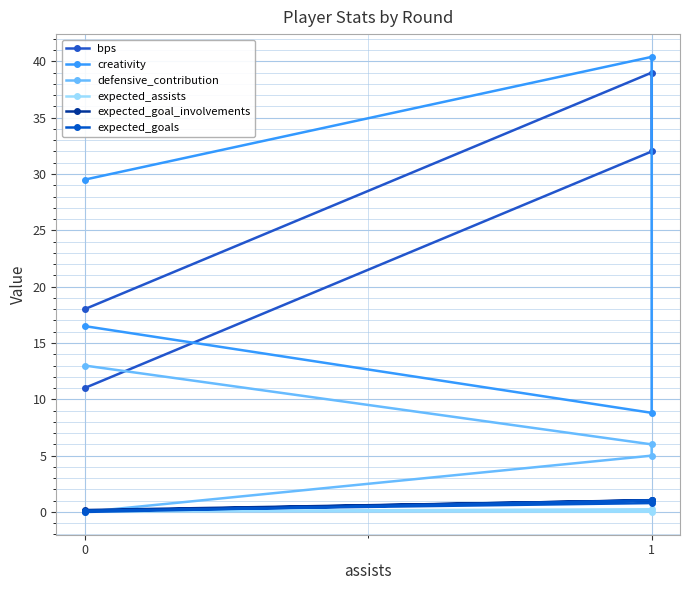

Reading right to left, list all the values displayed in this chart.

bps: 18.0	39.0	32.0	11.0
creativity: 29.5	40.4	8.8	16.5
defensive_contribution: 13.0	6.0	5.0	0.0
expected_assists: 0.1	0.2	0.0	0.1
expected_goal_involvements: 0.2	1.0	1.1	0.1
expected_goals: 0.1	0.8	1.0	0.0